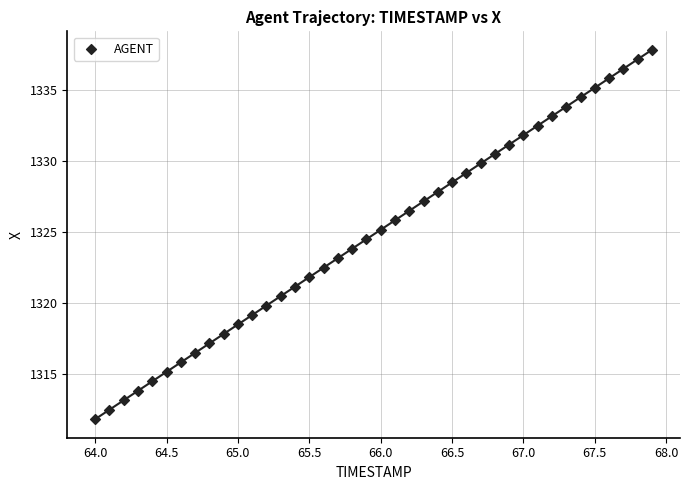

What is the range of Y values (max minus min)?

26.0